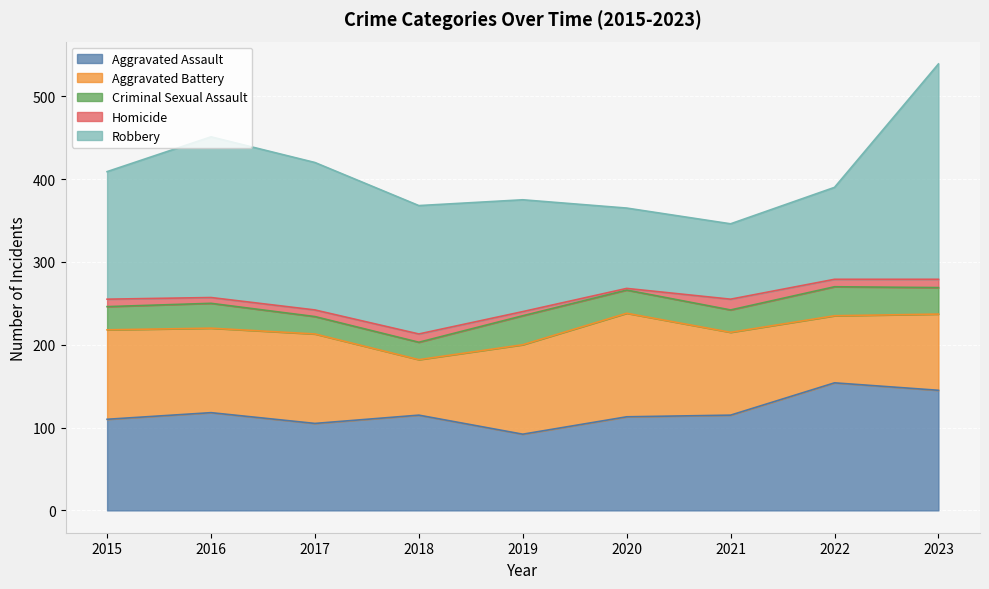

Is the value of Criminal Sexual Assault at 2020 greater than the value of Aggravated Battery at 2019?

No